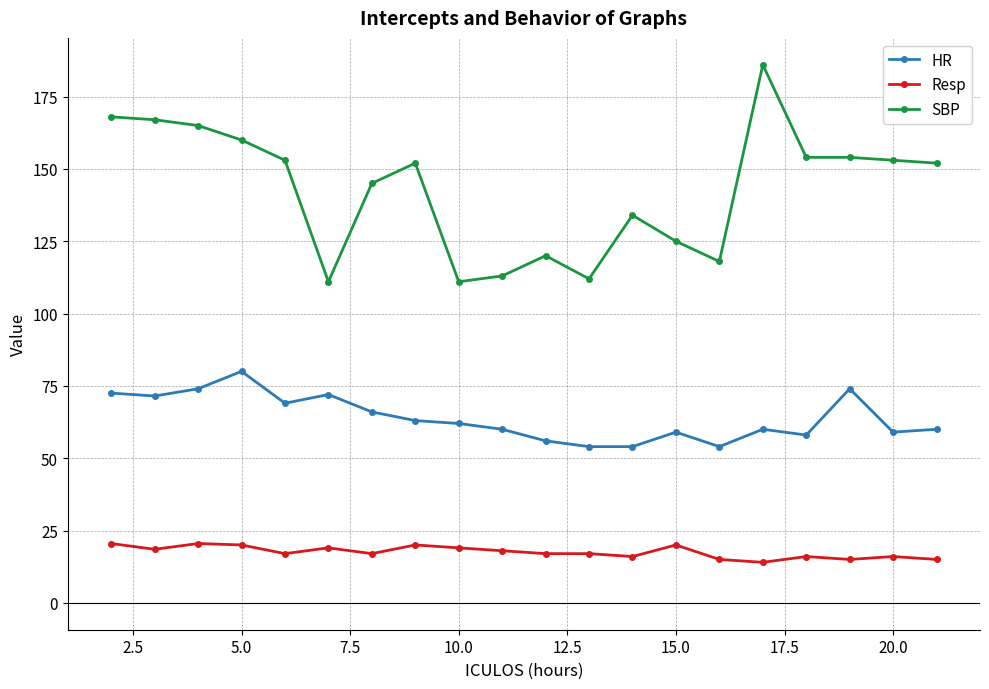

What is the value of the SBP point at the 7th from the left?

145.0